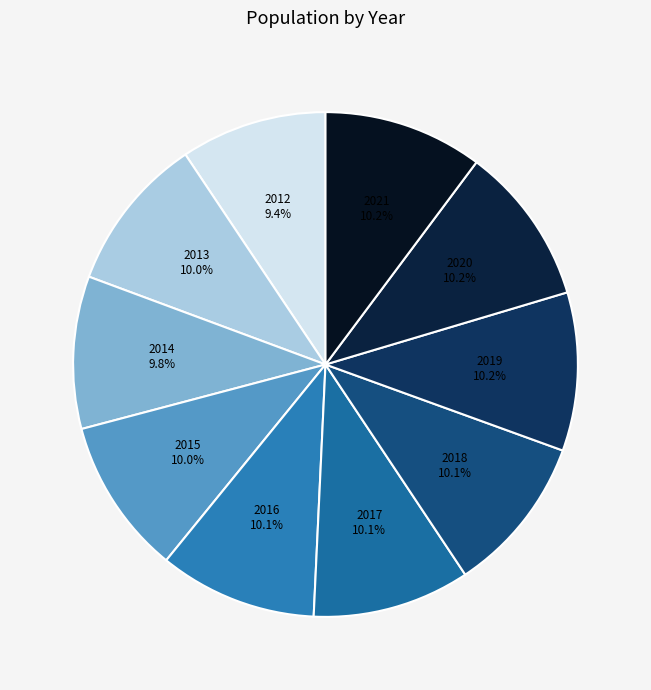

Which category has the smallest portion of the pie?

2012